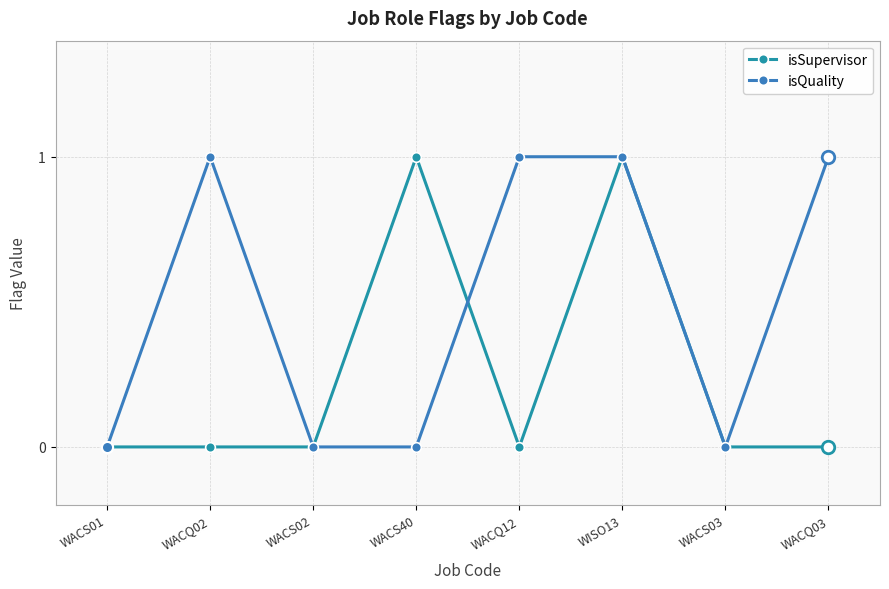

Reading left to right, transcribe all the data shown in this chart.

isSupervisor: 0	0	0	1	0	1	0	0
isQuality: 0	1	0	0	1	1	0	1